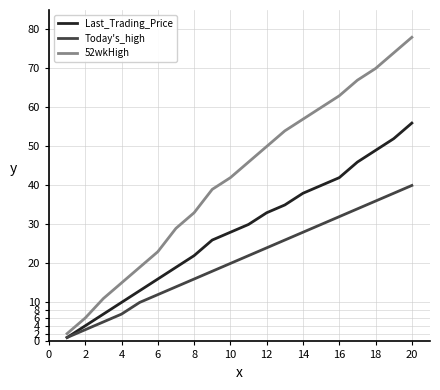

List the series in order of their peak value, highest first.

52wkHigh, Last_Trading_Price, Today's_high